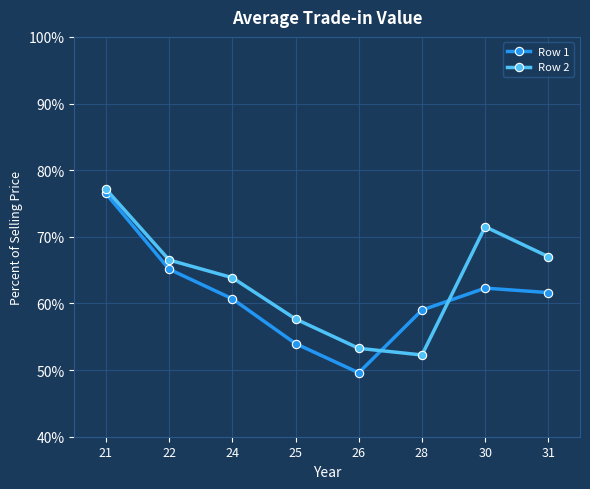

What are all the series names shown in the legend?

Row 1, Row 2